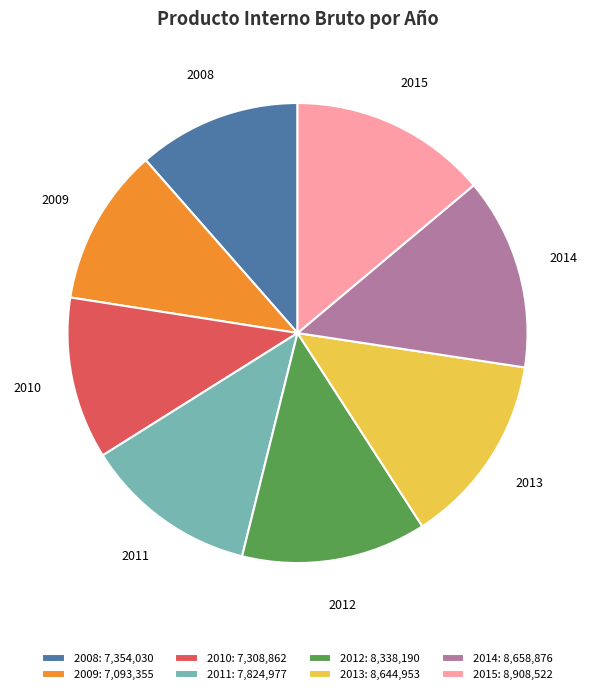

Between 2011 and 2013, which is larger?

2013